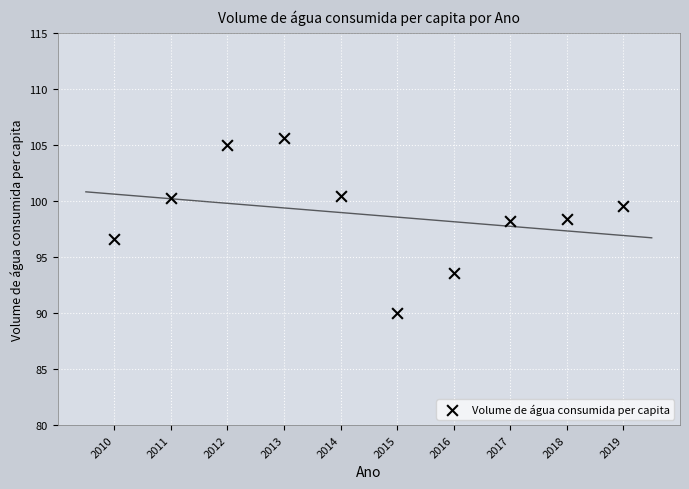

What is the average X value?

2014.5